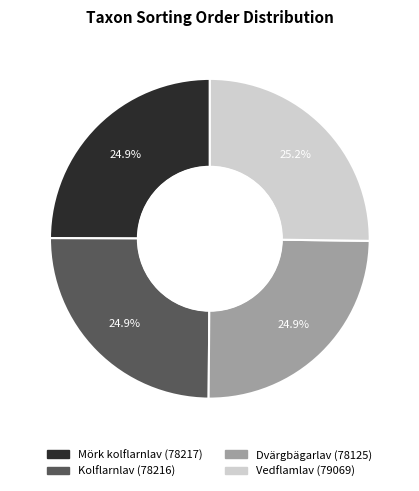

Does Vedflamlav represent more than half of the total?

No